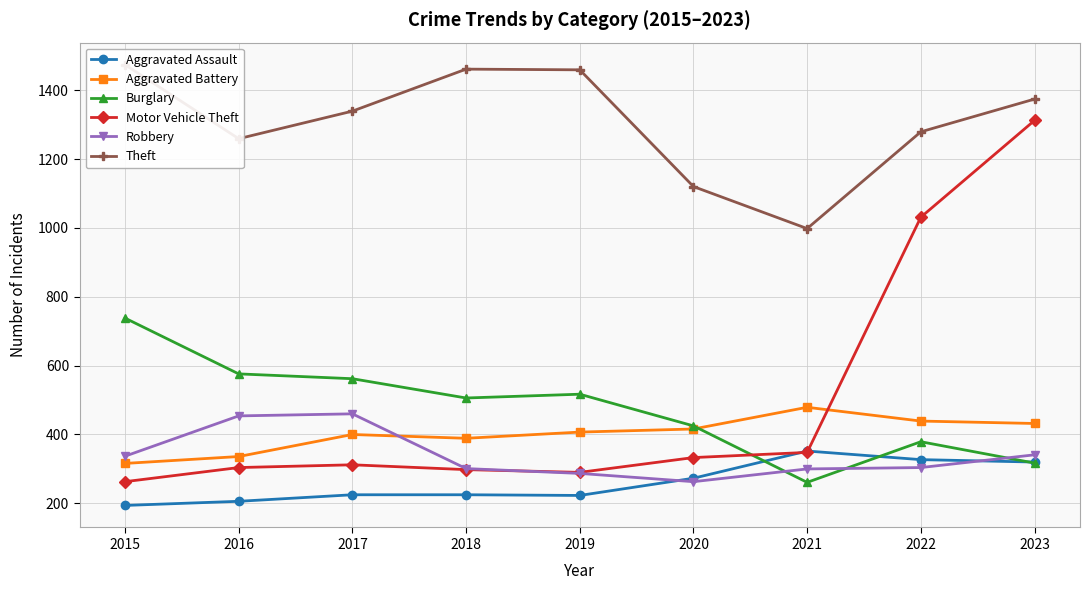

List the labels in order of Motor Vehicle Theft value, smallest first.

2015, 2019, 2018, 2016, 2017, 2020, 2021, 2022, 2023